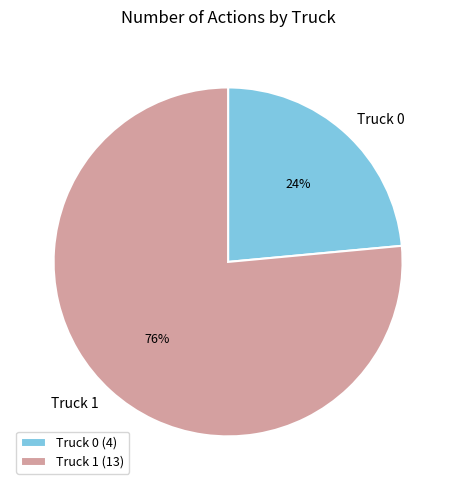

To the nearest percent, what is the average slice percentage?

50%